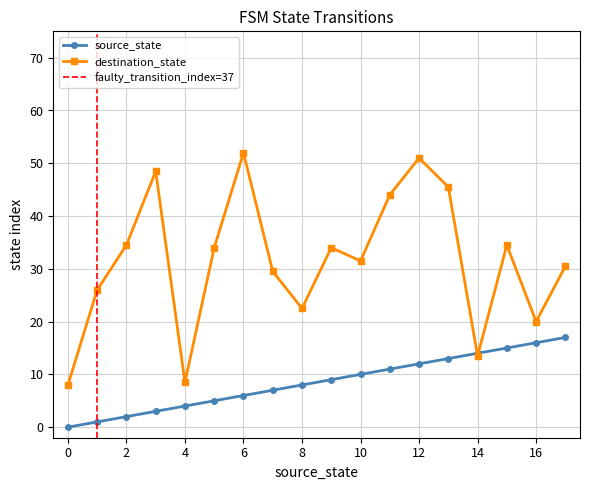

Which series has the widest spread of values?

destination_state